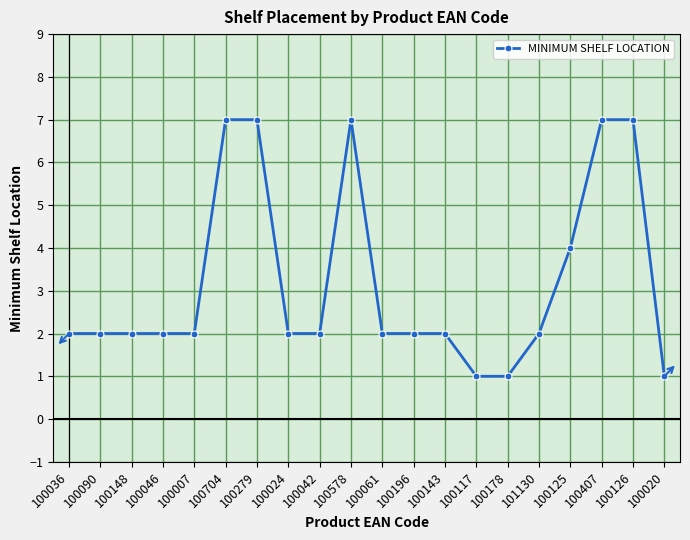

What is the change in value from 100704 to 100061?

-5